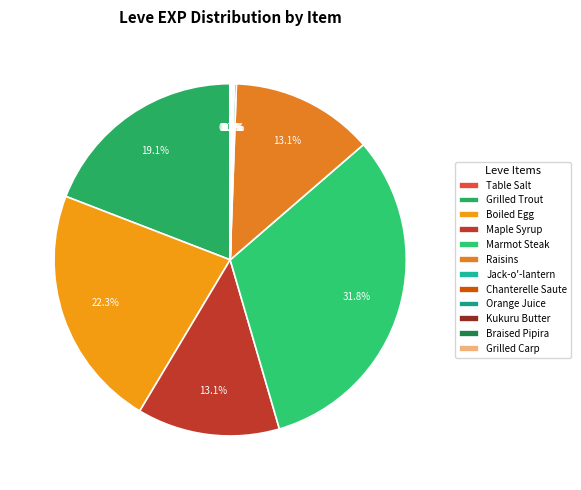

What percentage do Chanterelle Saute and Marmot Steak together represent?

31.9%